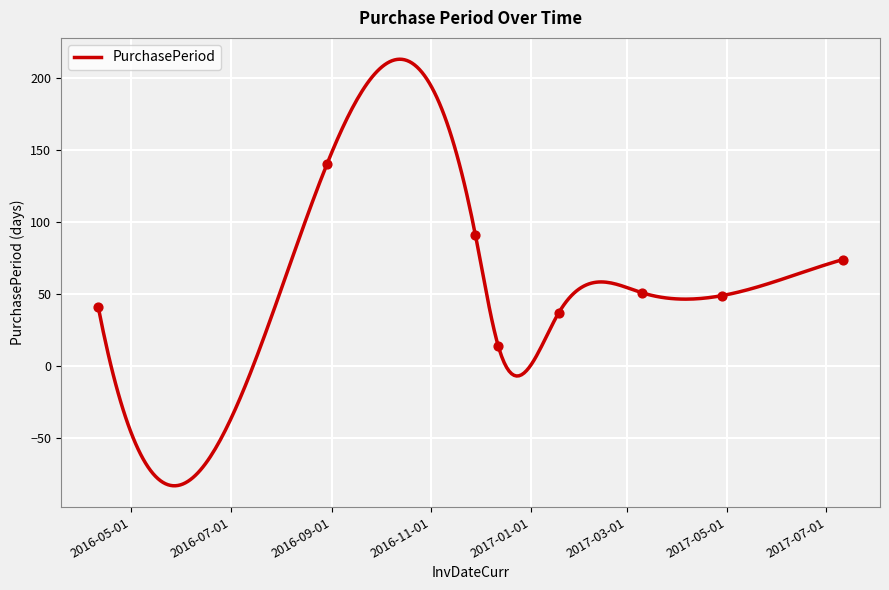

What is the ratio of the value at 2017-04-28 to the value at 2016-04-11?

1.2